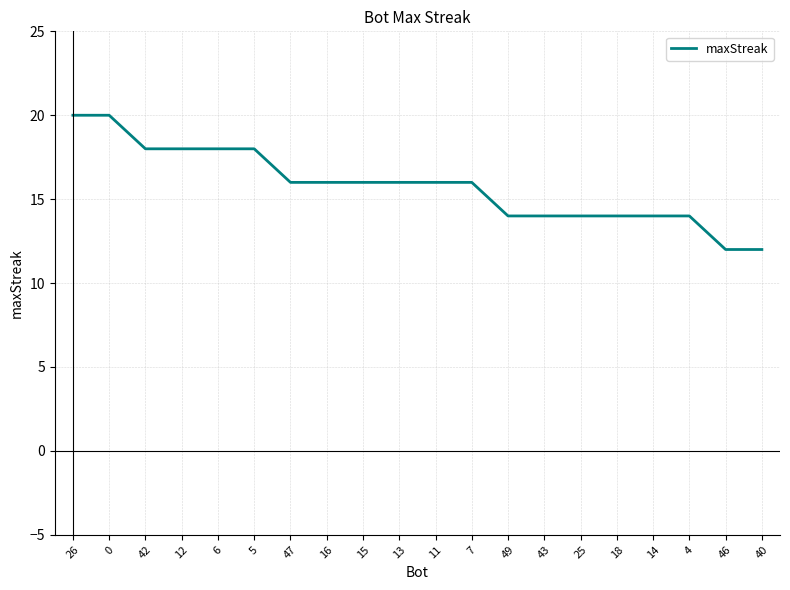

The chart shows a value of 18 at 12. True or false?

True